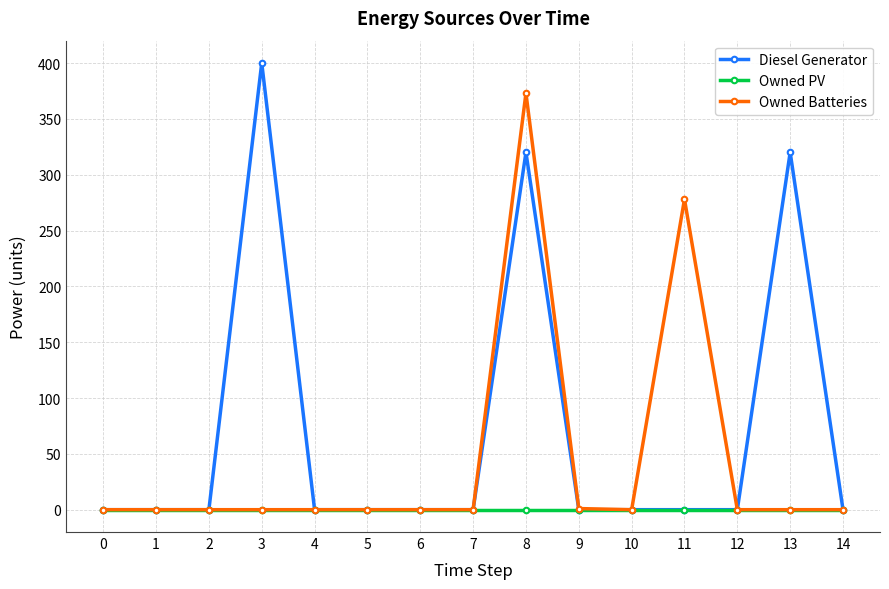

Rank the series by their average value, from lowest to highest.

Owned PV, Owned Batteries, Diesel Generator